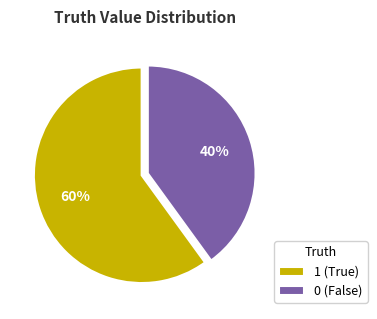

Count the number of slices in the pie.

2